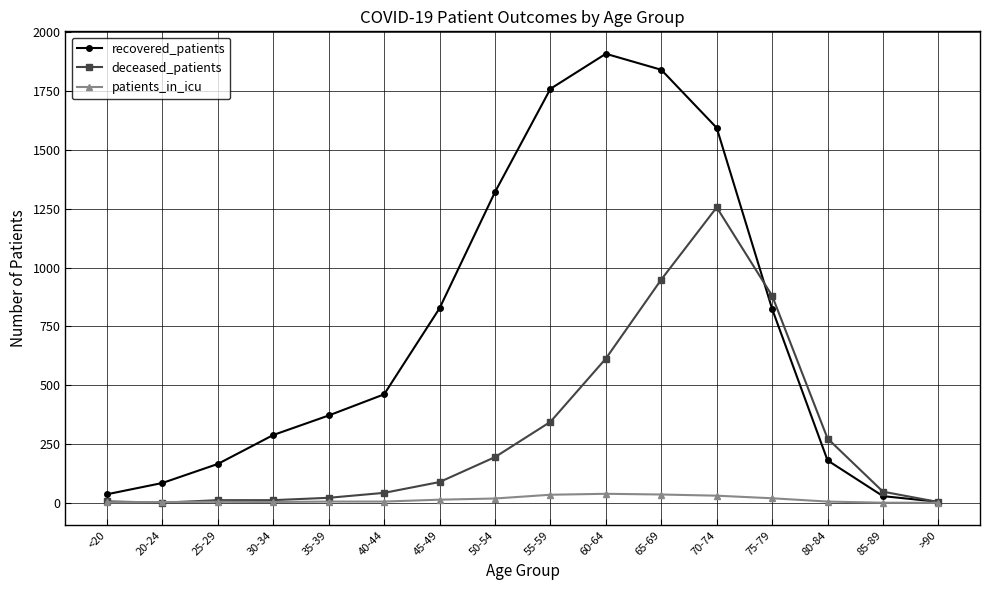

List the series in order of their overall mean, lowest first.

patients_in_icu, deceased_patients, recovered_patients